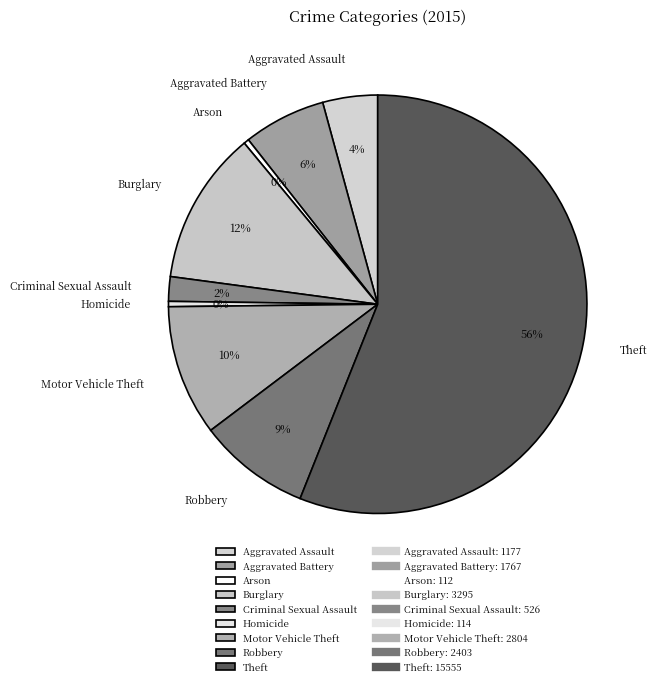

Is it true that Criminal Sexual Assault is 8% of the pie?

False